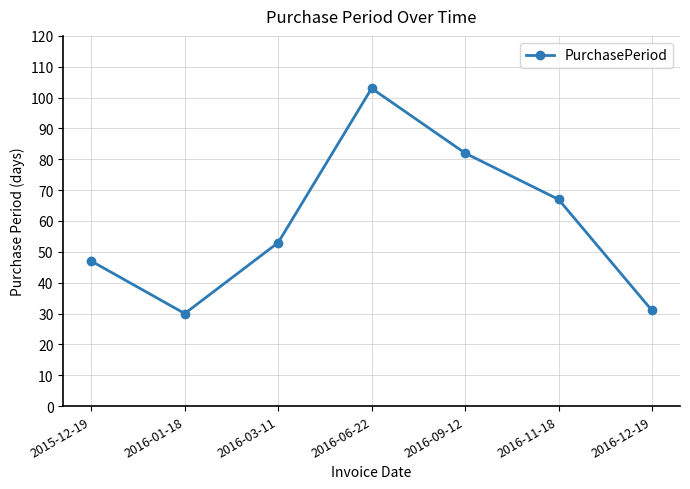

What value does the data have at 2016-03-11?

53